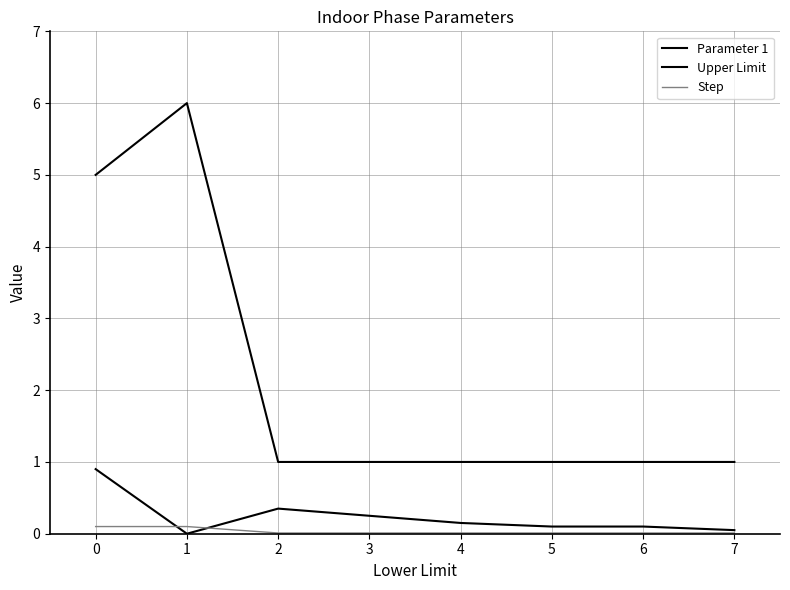

What is the sum of all Step values?

0.3